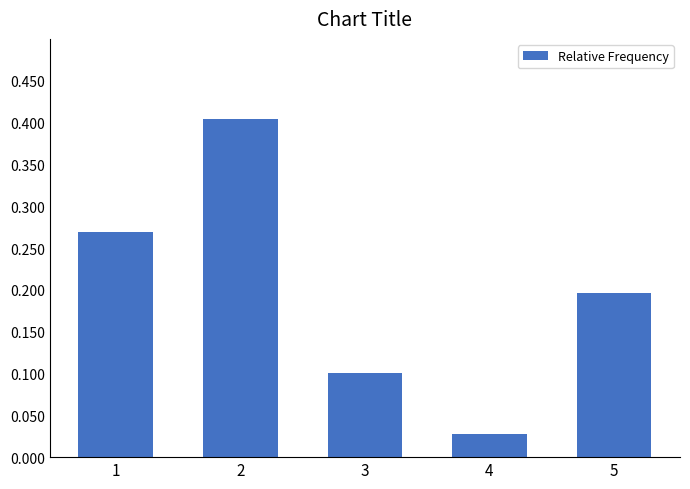

How many bars are there in total?

5